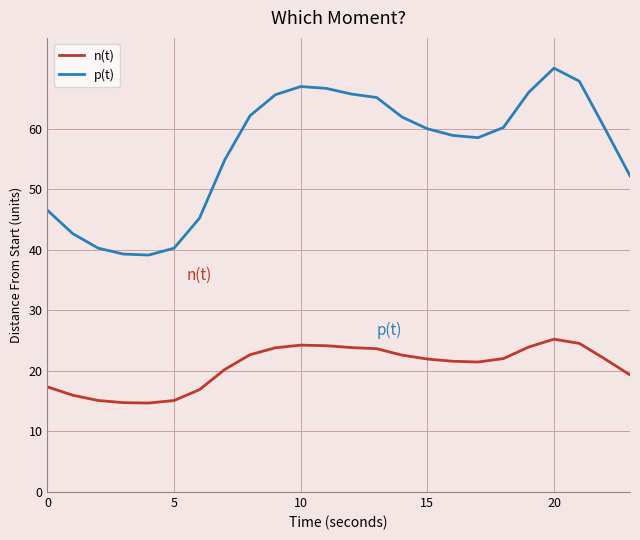

What is the greatest value displayed?

70.0